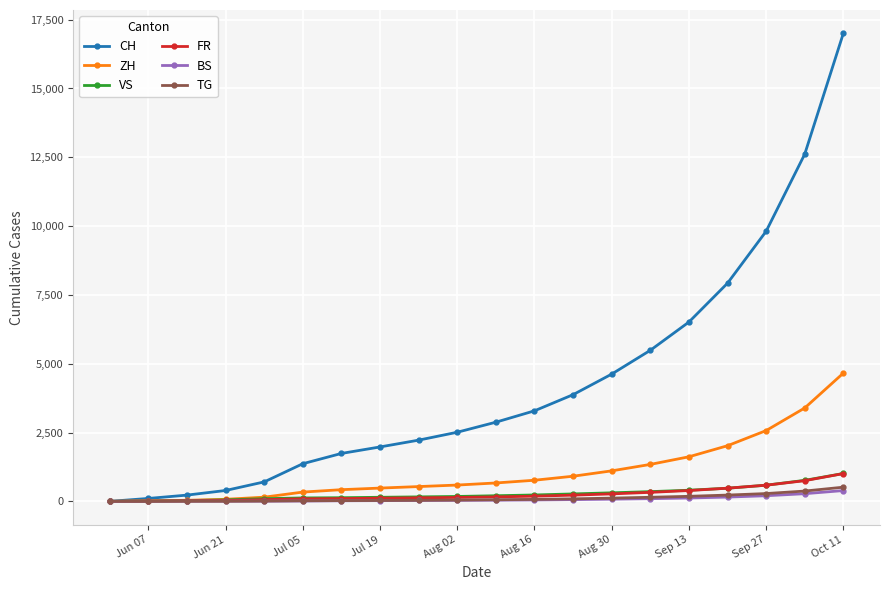

What is the maximum value shown in the chart?

17001